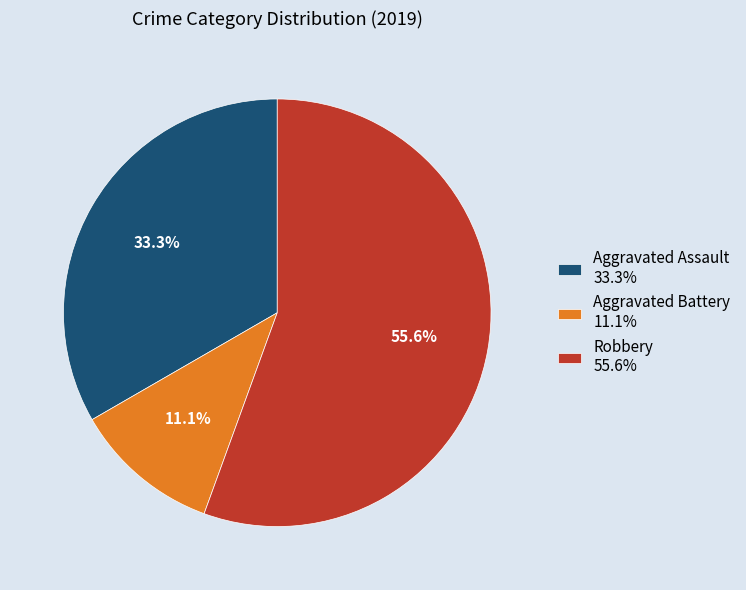

Rank the categories by value from lowest to highest.

Aggravated Battery, Aggravated Assault, Robbery